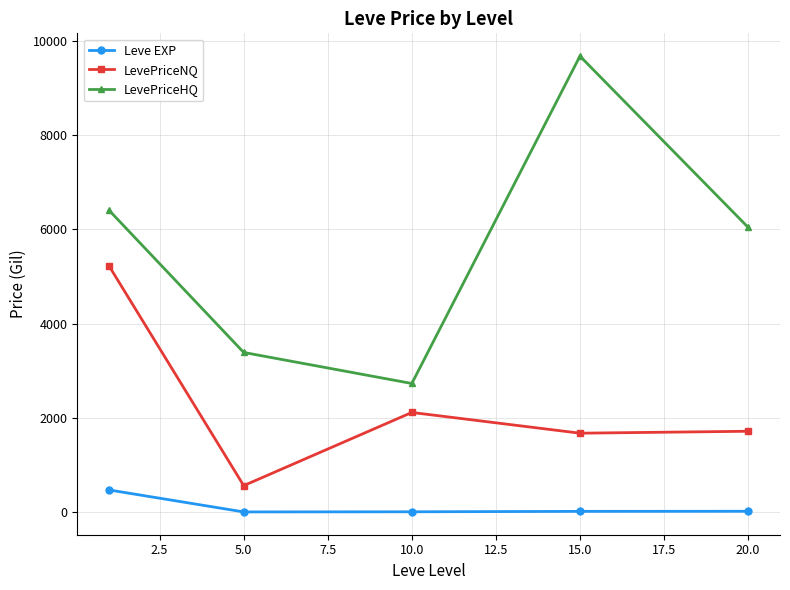

Does the chart have visible grid lines?

Yes